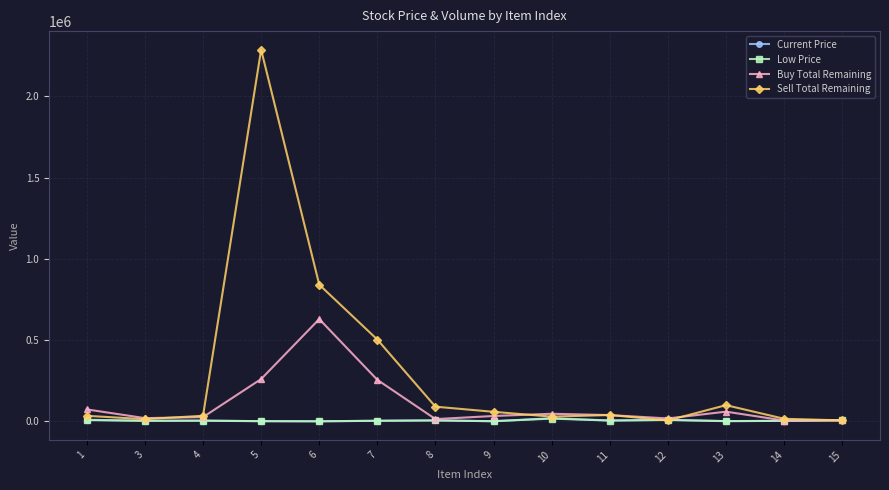

Is the value of Low Price at 15 greater than the value of Sell Total Remaining at 8?

No